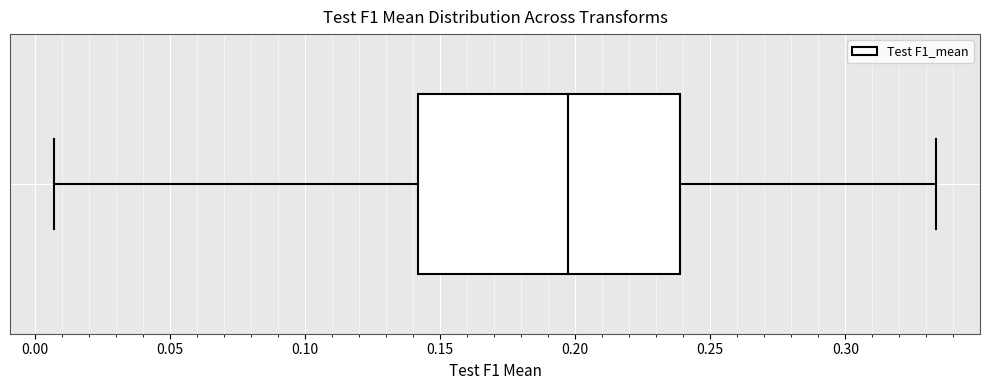

Transcribe this box plot: give where the median line is, the range the box spans, and where the two whiskers end, as read against the x-axis. The values are not printed on the chart, so give them approximately, as read against the axis.

median 0.195, box 0.140 to 0.240, whiskers 0.005 to 0.335